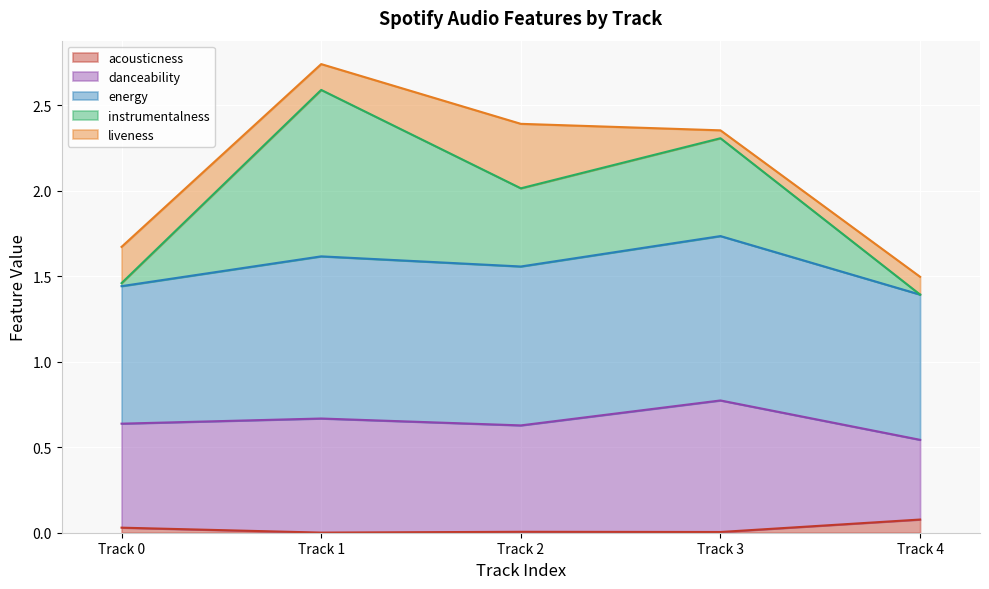

The value of acousticness at Track 4 is 0.1. True or false?

True